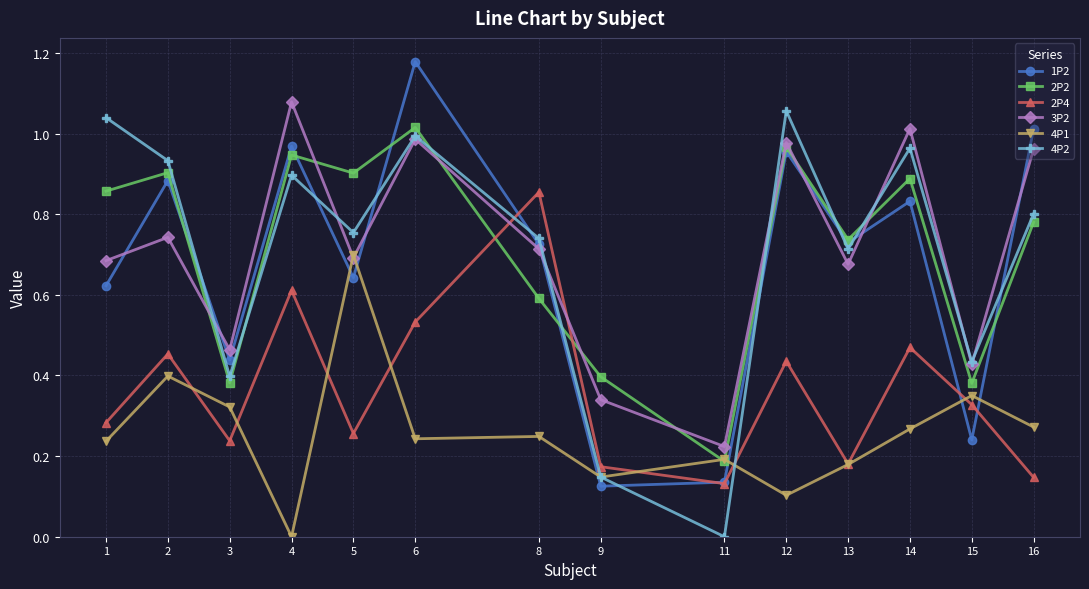

At which category is the sum across all series the highest?

6